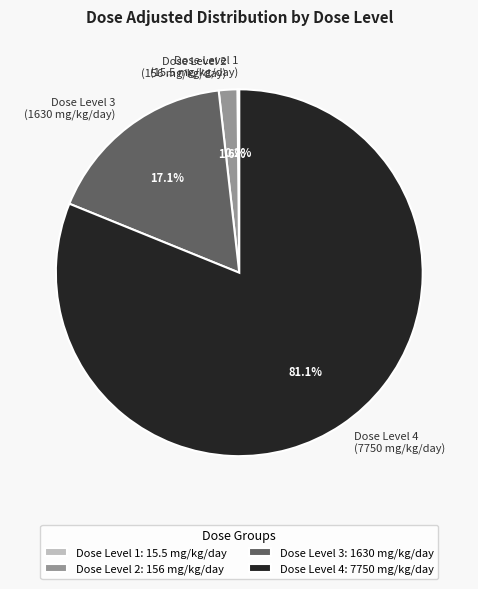

Between Dose Level 3 (1630 mg/kg/day) and Dose Level 2 (156 mg/kg/day), which is larger?

Dose Level 3 (1630 mg/kg/day)